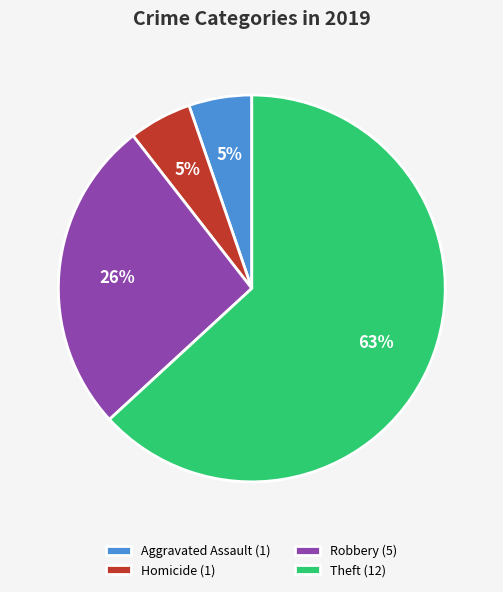

Is the sum of Aggravated Assault (1) and Theft (12) greater than half?

Yes